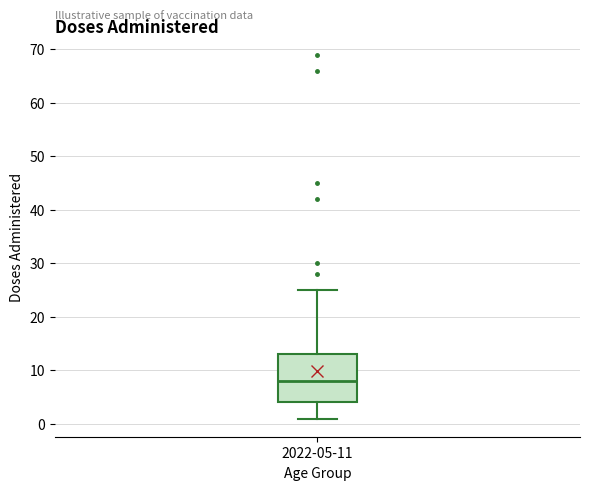

Where is the upper edge of the box for 2022-05-11 on the y-axis? The values are not printed on the chart, so give them approximately, as read against the axis.

13